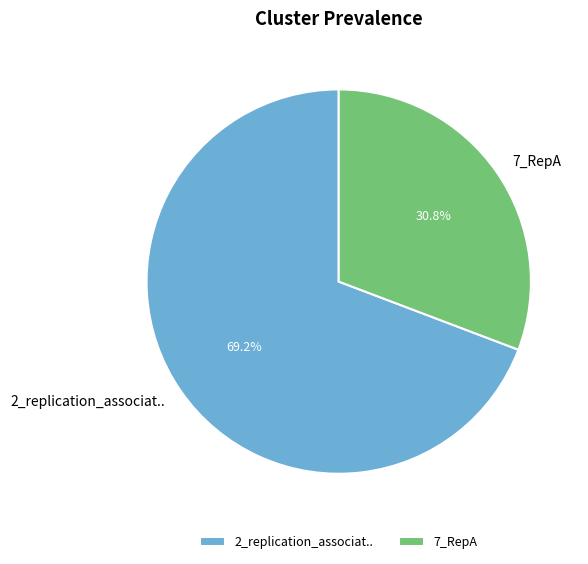

What percentage is the 7_RepA slice, to the nearest percent?

31%